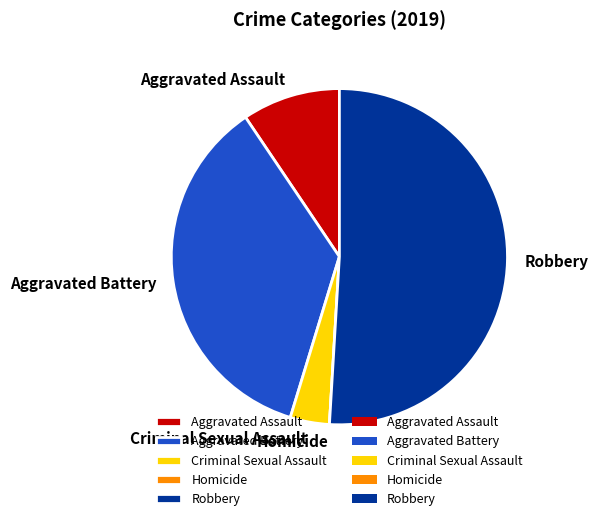

What is the majority slice?

Robbery